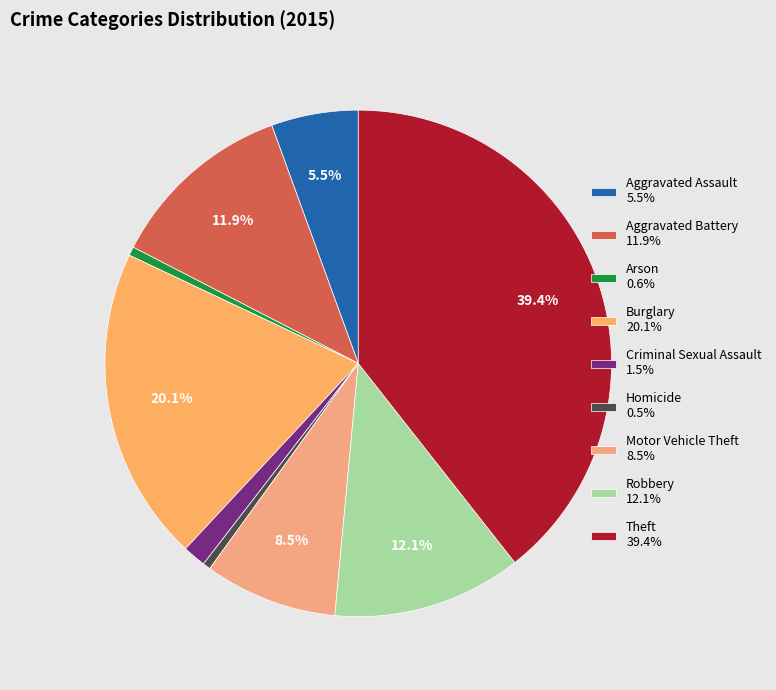

To the nearest percent, what portion does Criminal Sexual Assault represent?

1%